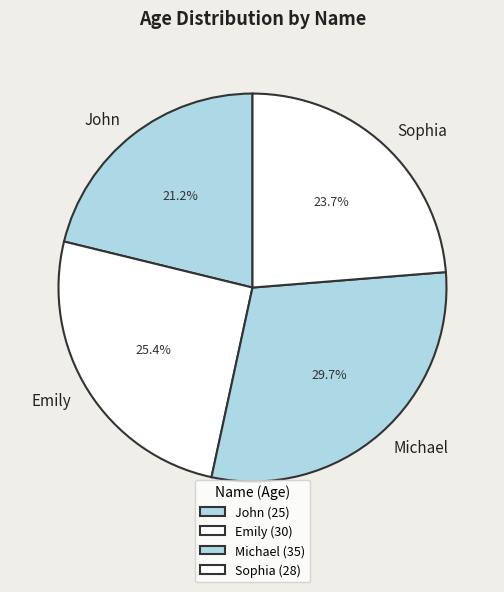

Between Emily and Michael, which is larger?

Michael